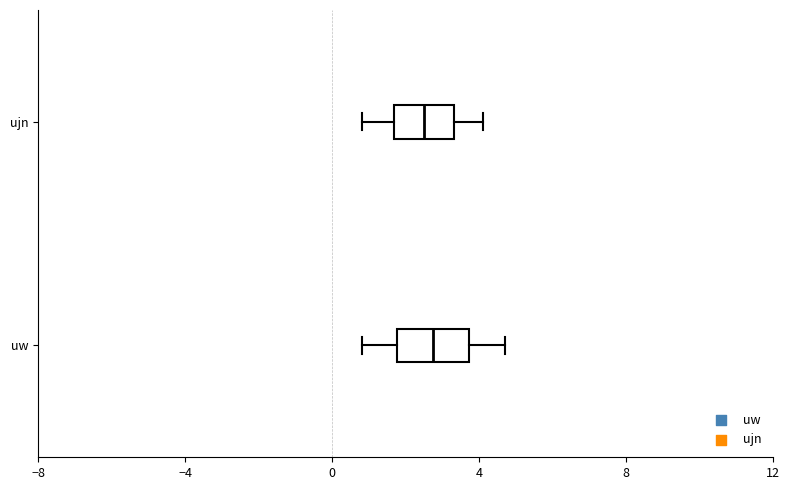

Where is the right edge of the box for uw on the x-axis? The values are not printed on the chart, so give them approximately, as read against the axis.

3.5